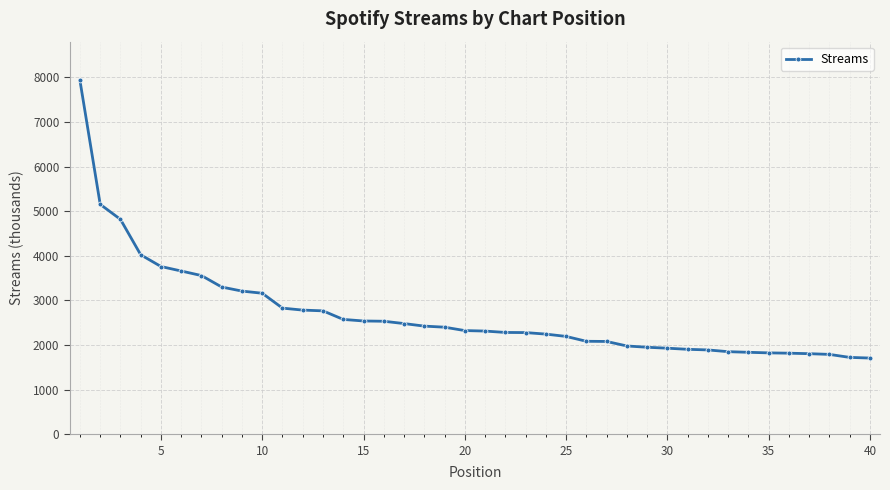

What is the minimum value shown in the chart?

1708